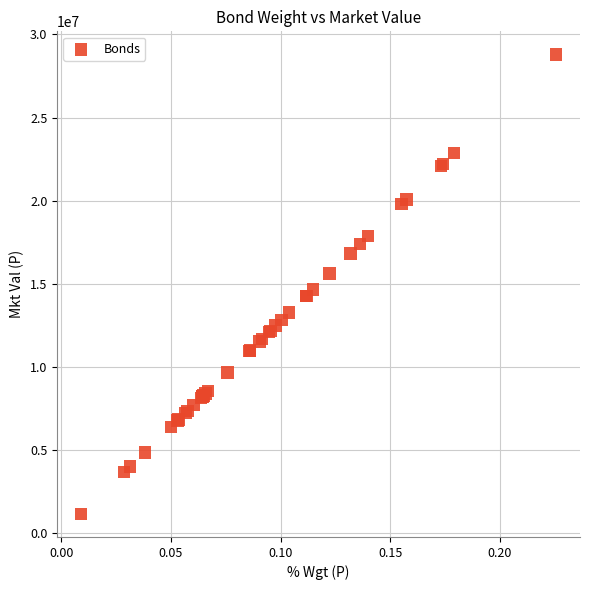

What Y value in the scatter plot is closest to 14981981?

14667683.3